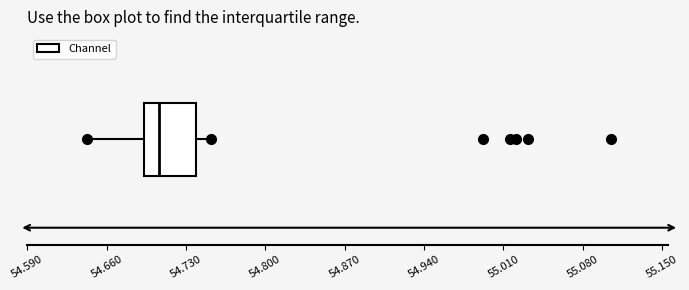

Transcribe this box plot: give where the median line is, the range the box spans, and where the two whiskers end, as read against the x-axis. The values are not printed on the chart, so give them approximately, as read against the axis.

median 54.71, box 54.69 to 54.74, whiskers 54.64 to 54.75